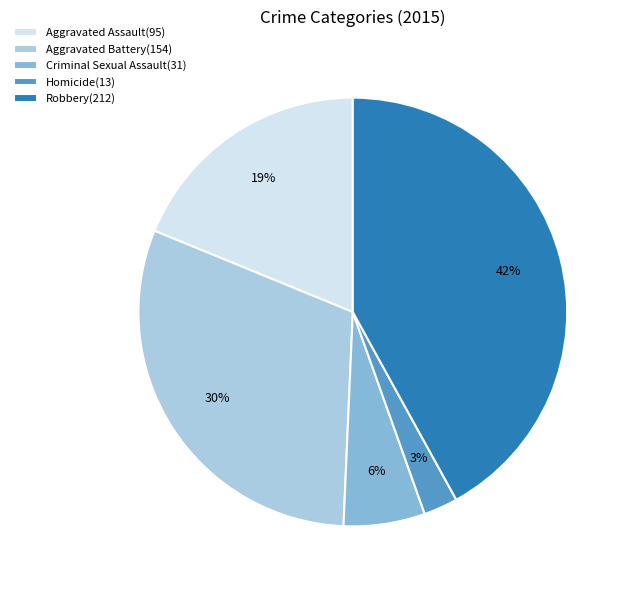

To the nearest percent, what portion does Robbery represent?

42%